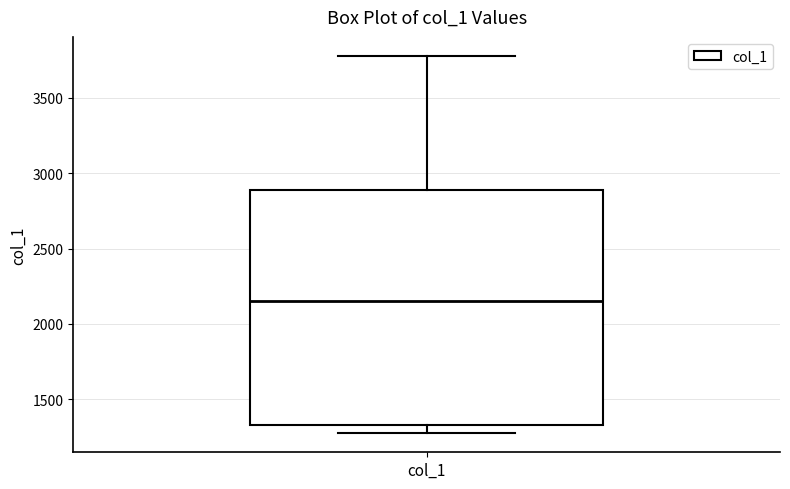

Transcribe this box plot: give where the median line is, the range the box spans, and where the two whiskers end, as read against the y-axis. The values are not printed on the chart, so give them approximately, as read against the axis.

median 2150, box 1350 to 2900, whiskers 1250 to 3800